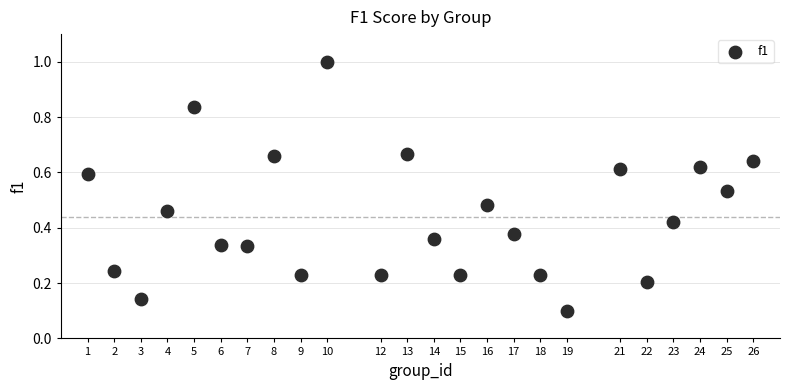

What is the range of X values (max minus min)?

25.0